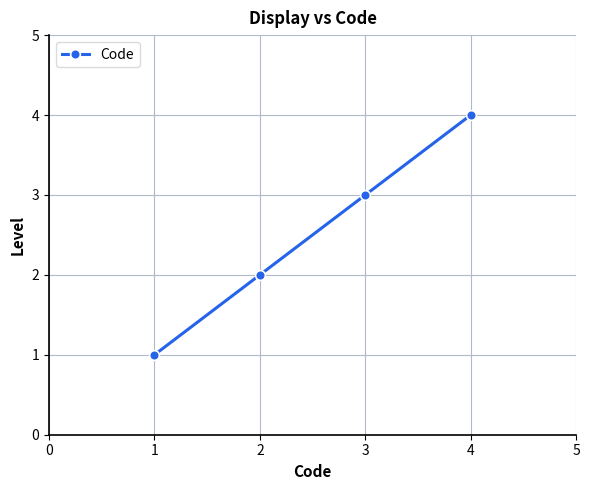

Which category has the highest value across all series?

4